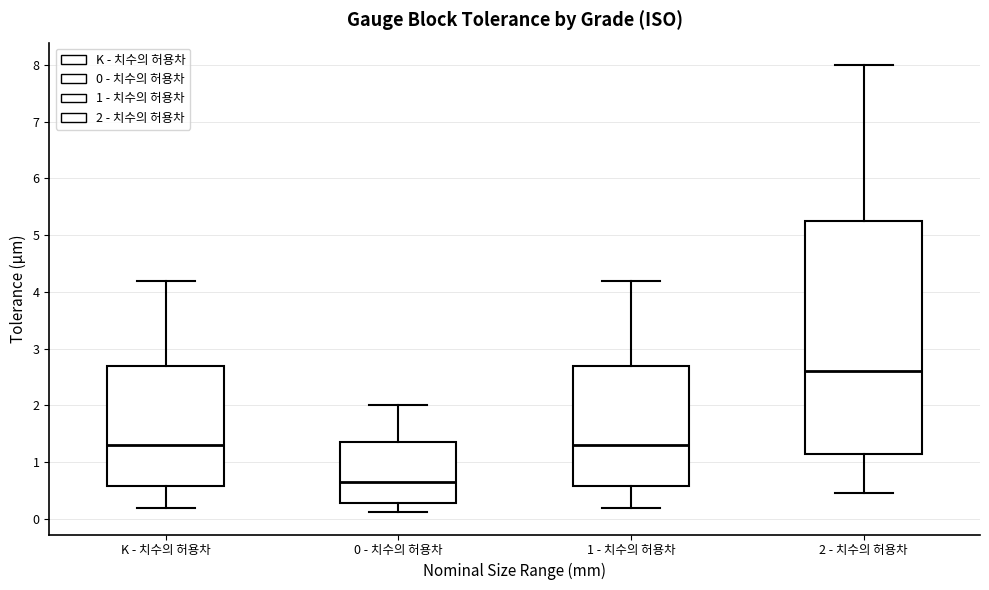

Where is the lower edge of the box for 1 - 치수의 허용차 on the y-axis? The values are not printed on the chart, so give them approximately, as read against the axis.

0.6